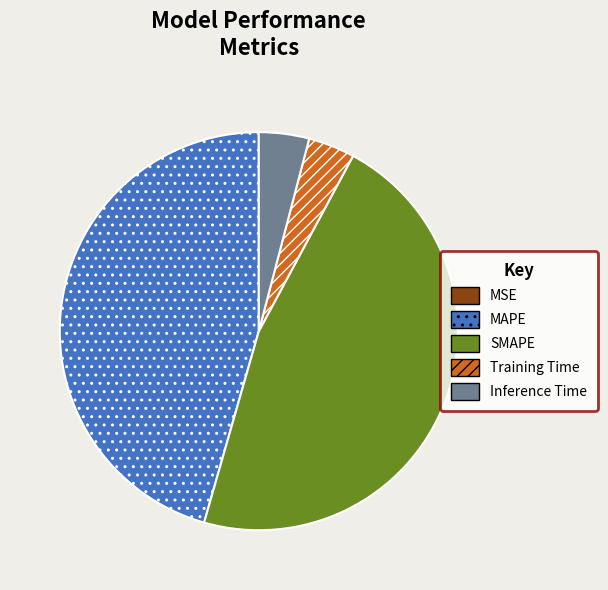

Does SMAPE represent more than half of the total?

No